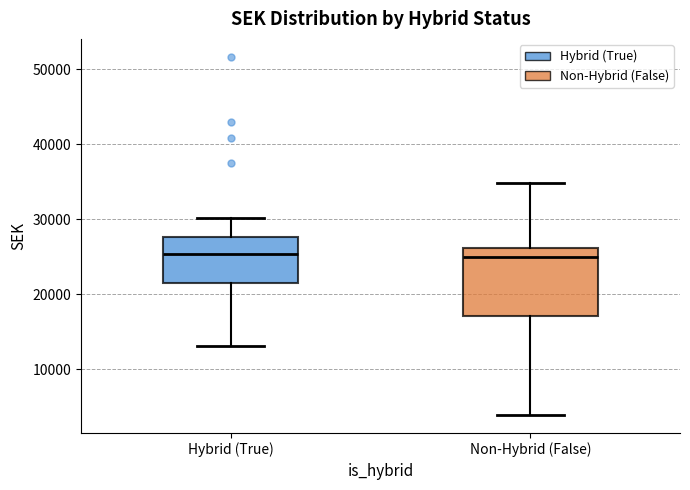

Which box is the tallest, from its lower edge to its upper edge?

Non-Hybrid (False)